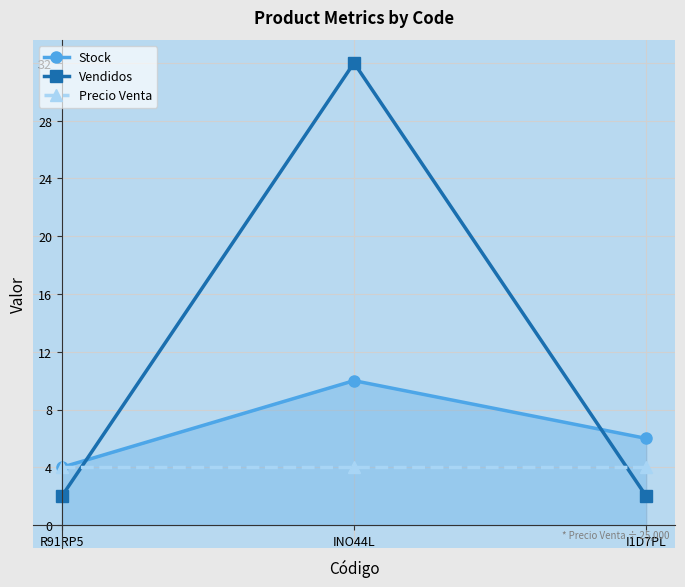

What is the spread (max minus min) of values at I1D7PL?

4